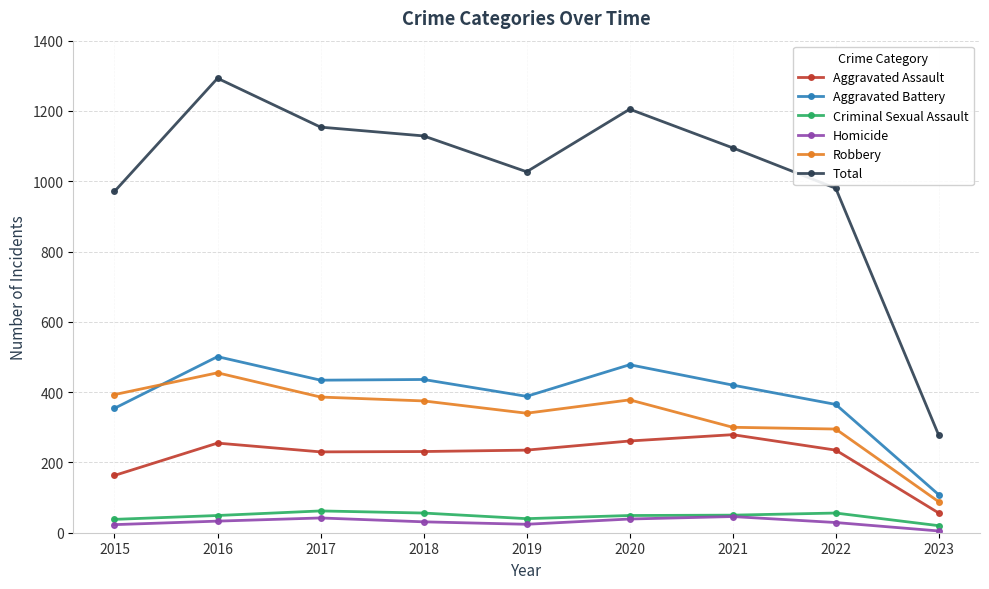

What is the spread (max minus min) of values at 2015?

948